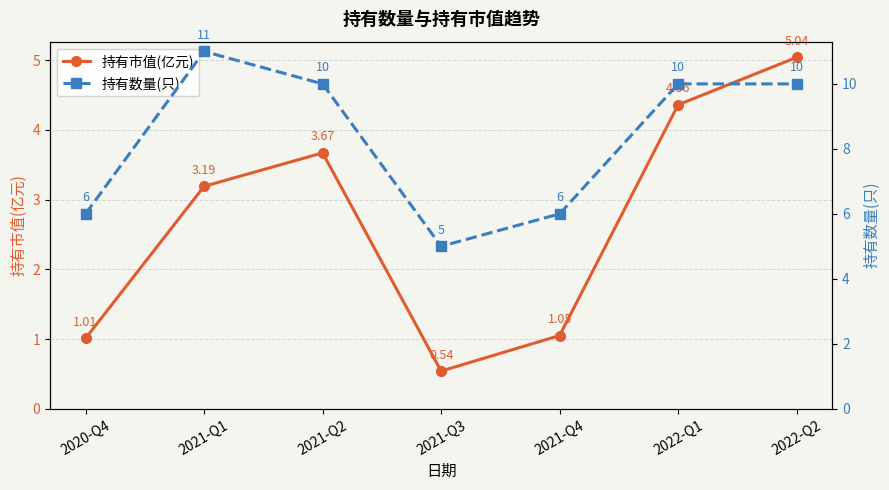

The 持有市值(亿元) series shows 1.1 at 2021-Q4. True or false?

True